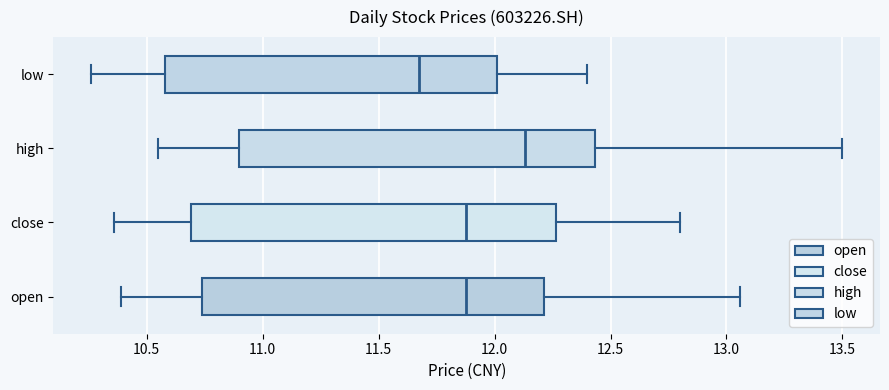

Where does the right whisker of the box for low end on the x-axis? The values are not printed on the chart, so give them approximately, as read against the axis.

12.40